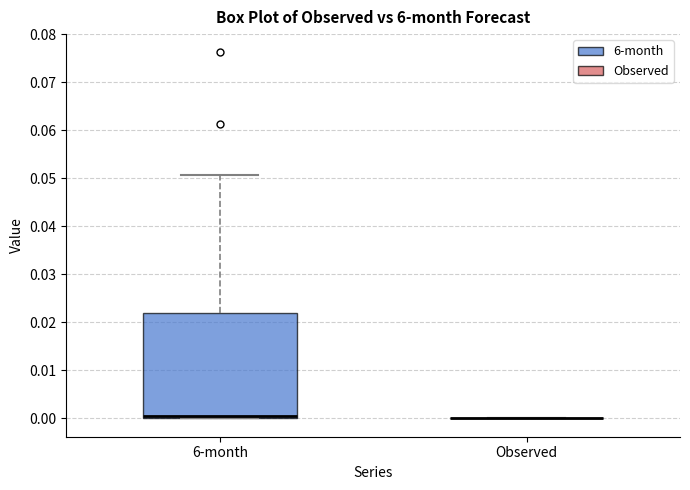

Reading left to right, transcribe this box plot: for each box, give where its median line is, the range the box spans, and where its two whiskers end, as read against the y-axis. The values are not printed on the chart, so give them approximately, as read against the axis.

6-month: median 0.000 (just above the box's lower edge), box 0.000 to 0.022, whiskers 0.000 to 0.051
Observed: box collapsed to a line at 0.000, whiskers 0.000 to 0.000